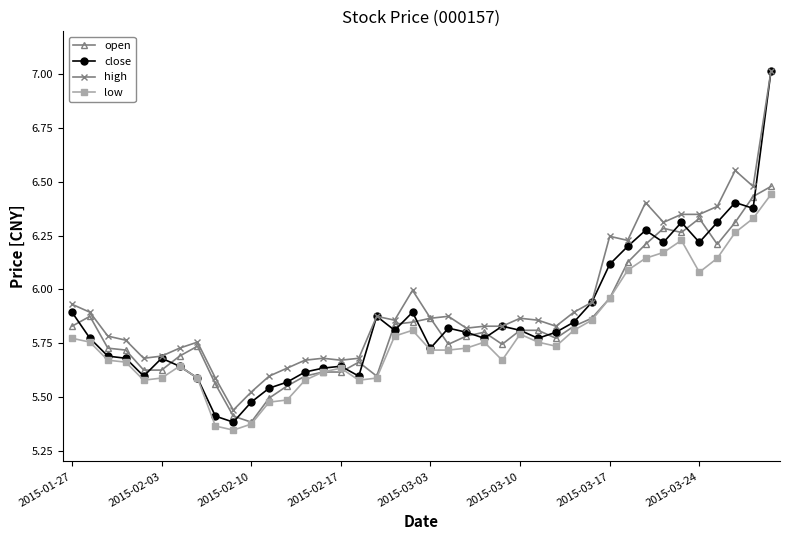

List the series in order of their overall mean, lowest first.

low, open, close, high